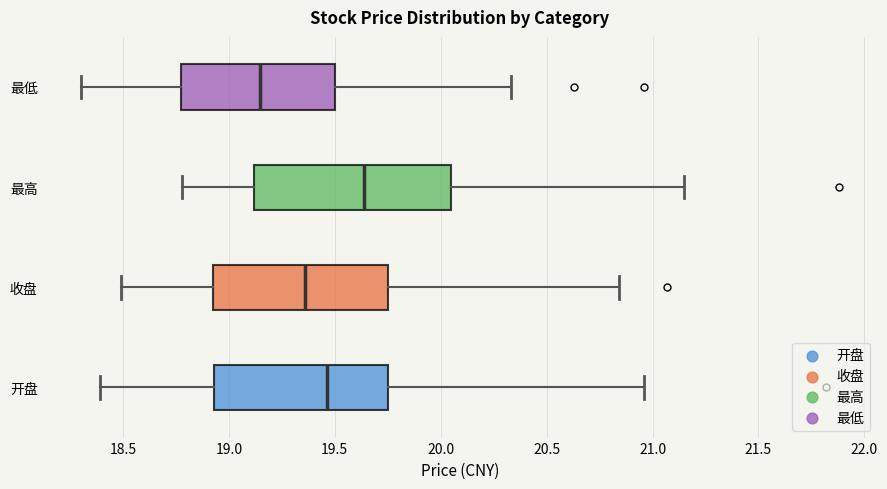

Which box has the furthest to the left median line?

最低